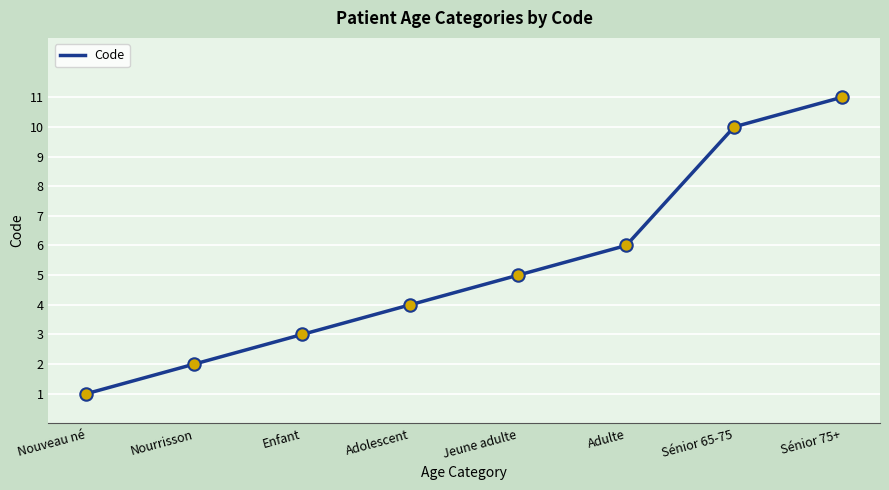

Which has a higher value, Jeune adulte or Nouveau né?

Jeune adulte